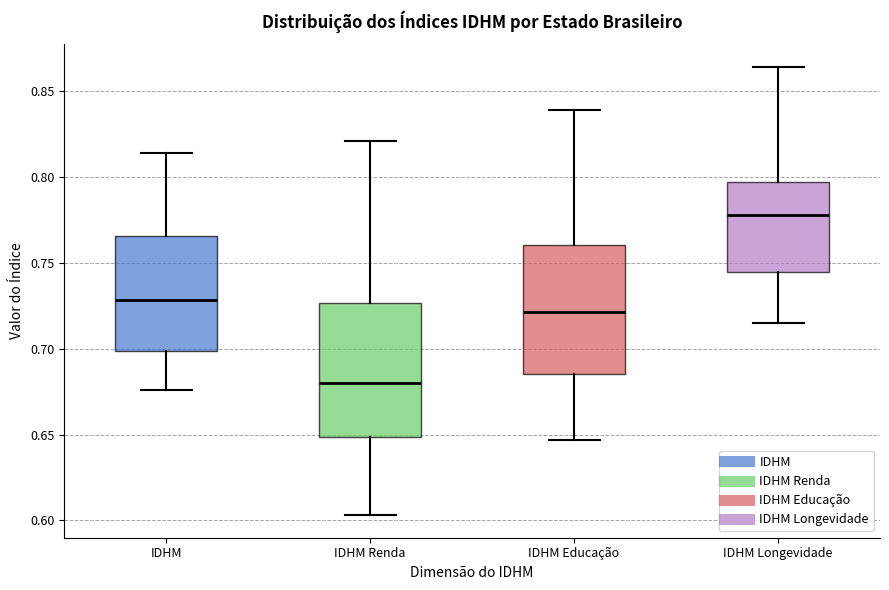

Which box has the lowest median line?

IDHM Renda